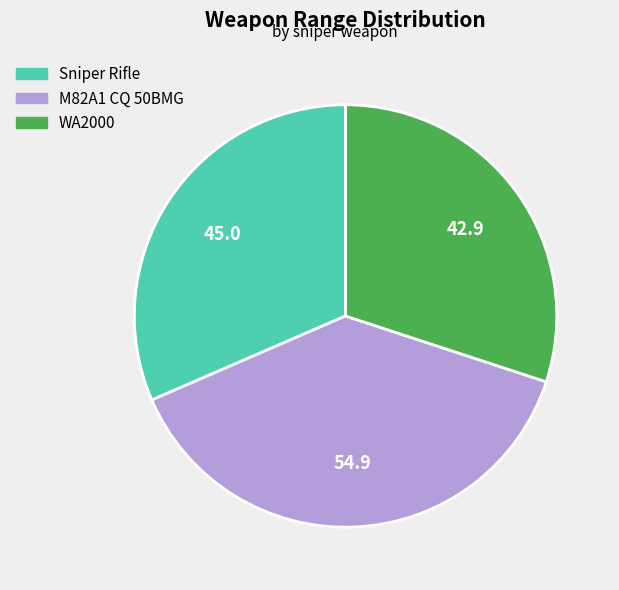

Is it true that WA2000 is 30% of the pie?

True